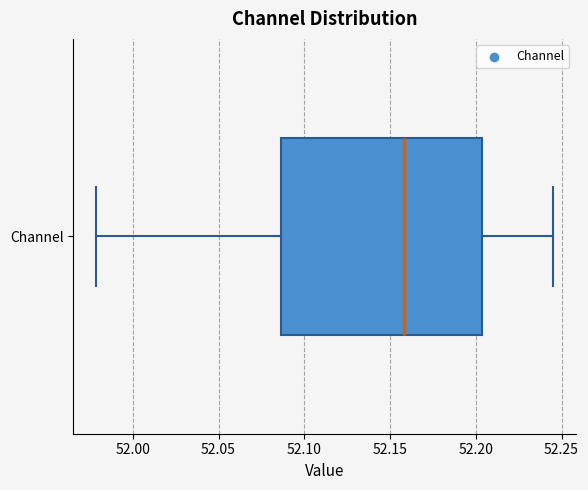

Transcribe this box plot: give where the median line is, the range the box spans, and where the two whiskers end, as read against the x-axis. The values are not printed on the chart, so give them approximately, as read against the axis.

median 52.160, box 52.085 to 52.205, whiskers 51.980 to 52.245